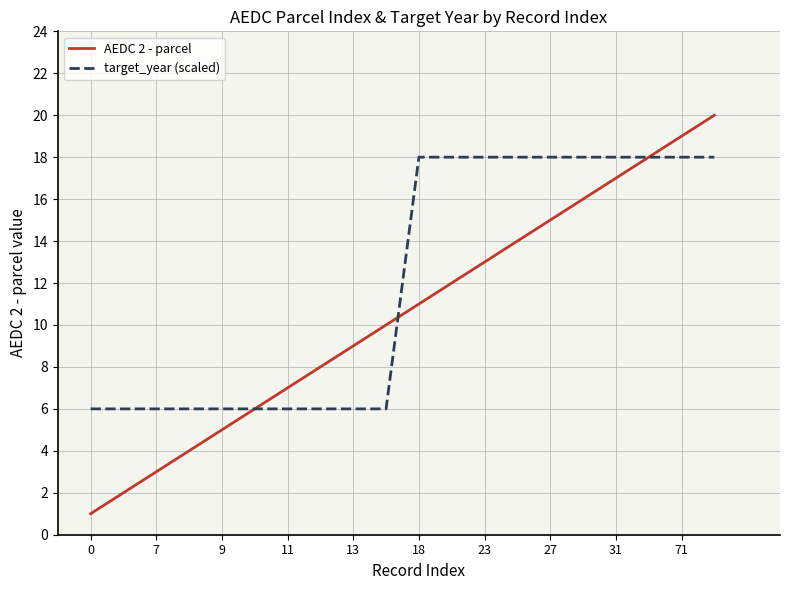

List the series in order of their peak value, highest first.

AEDC 2 - parcel, target_year (scaled)